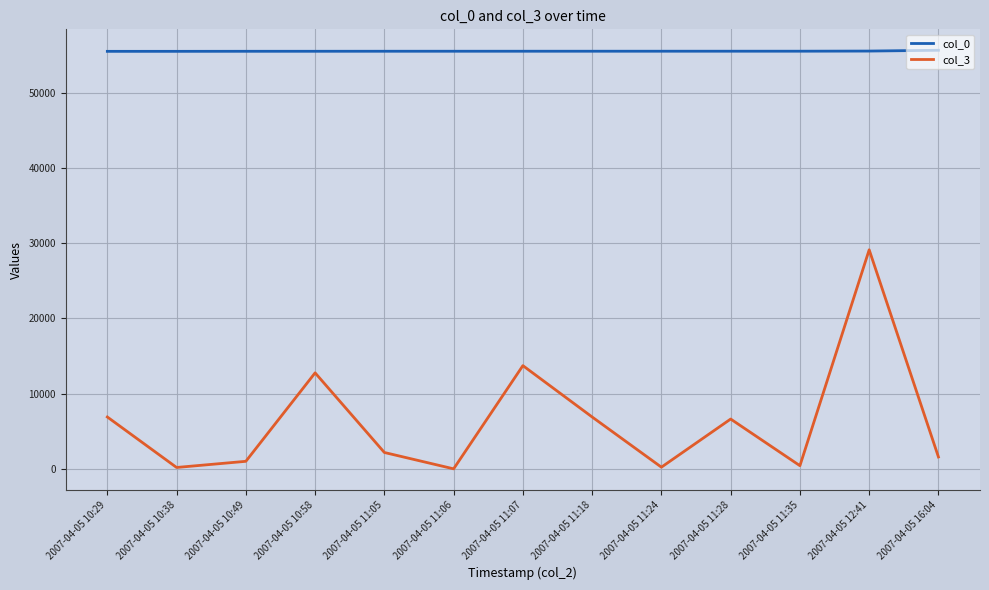

At which category does col_3 reach its first local valley?

2007-04-05 10:38